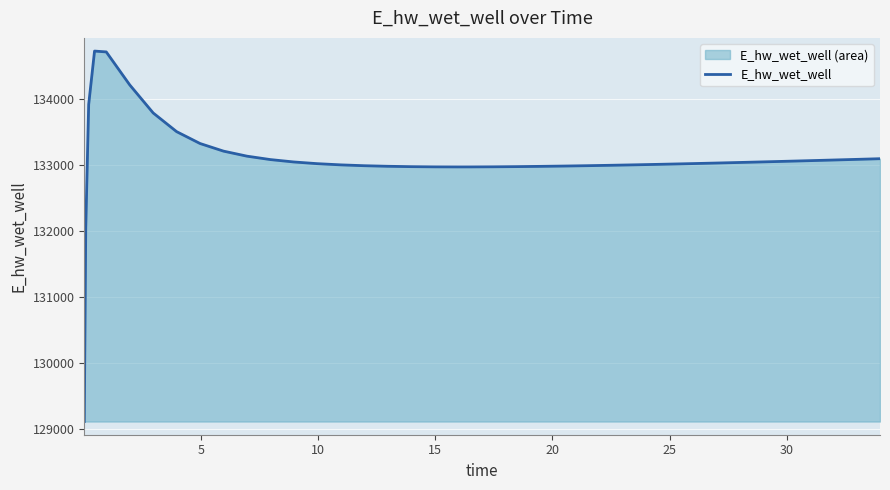

What is the maximum value shown in the chart?

134730.2